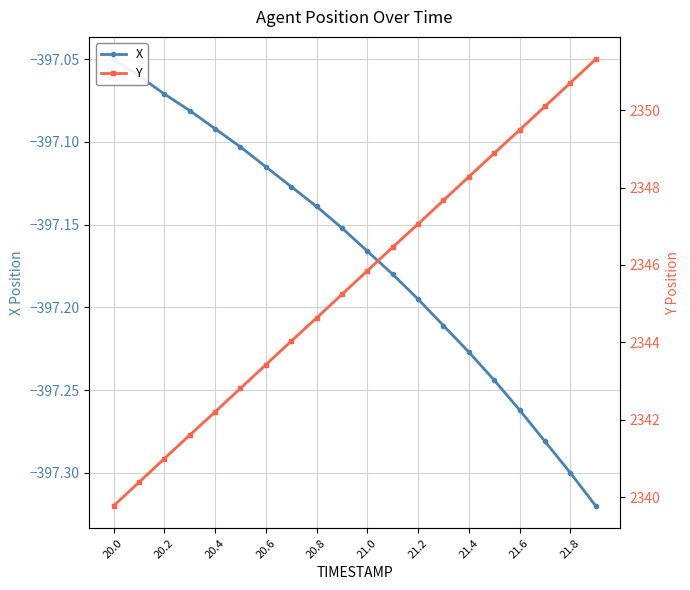

The Y series shows 2347.1 at 21.2. True or false?

True